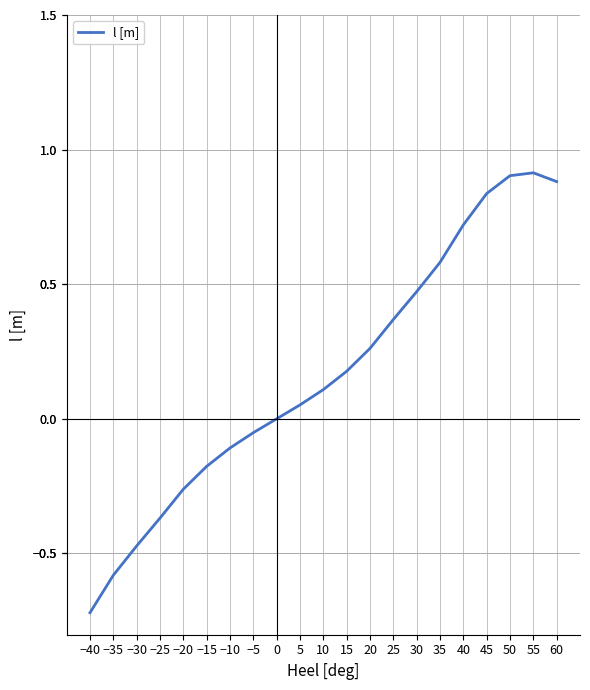

What position from the left is 40?

17